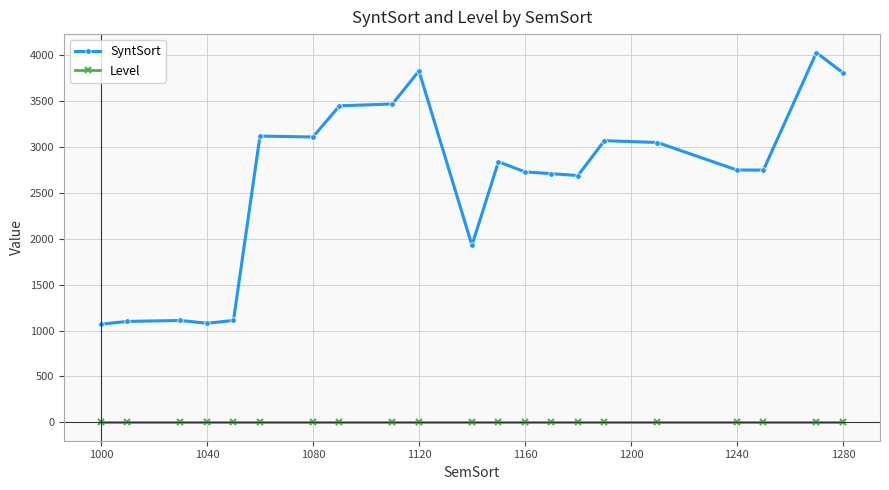

Which series has the widest spread of values?

SyntSort